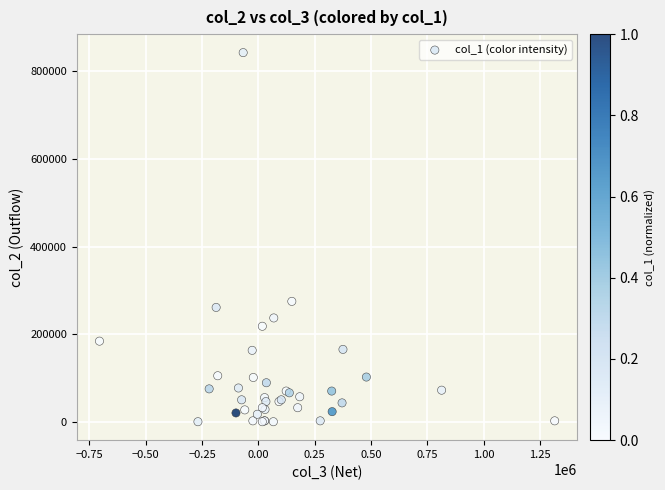

What Y value in the scatter plot is closest to 421500?

274850